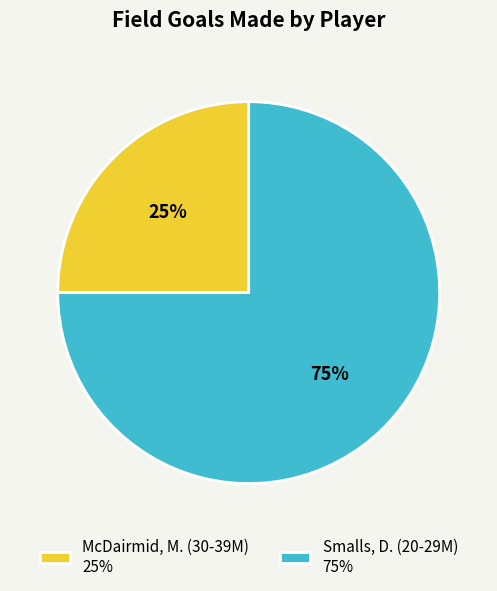

To the nearest percent, what is the difference between the largest and smallest slice percentages?

50%